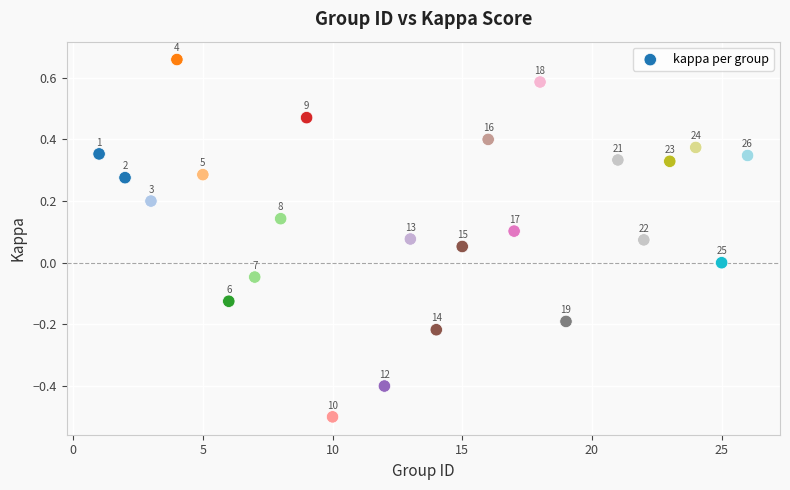

What is the range of X values (max minus min)?

25.0